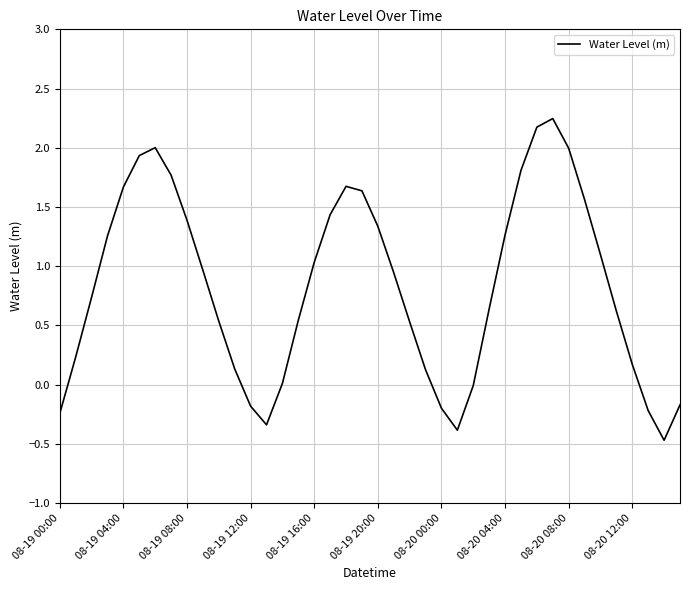

What is the difference between the maximum and minimum values?

2.7